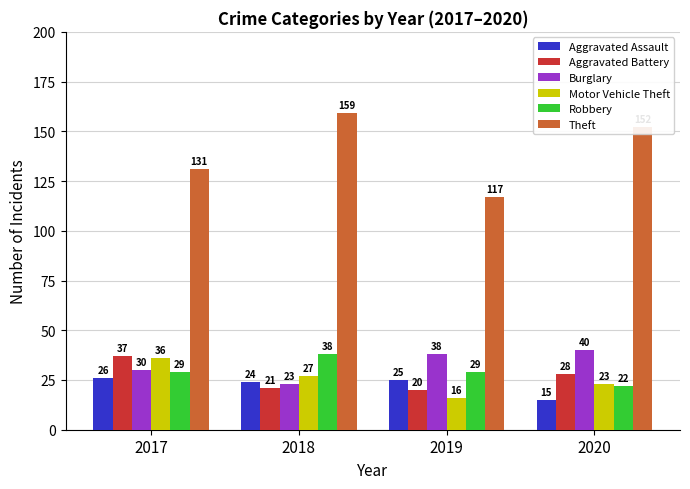

Is the value of Robbery at 2017 greater than the value of Motor Vehicle Theft at 2019?

Yes